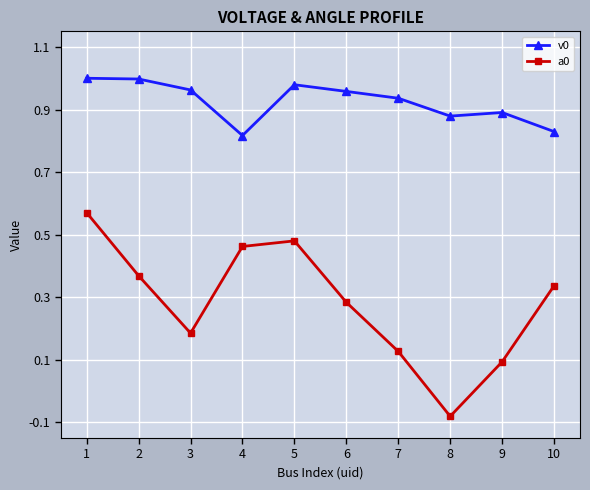

Is the value of v0 at 6 greater than the value of a0 at 1?

Yes